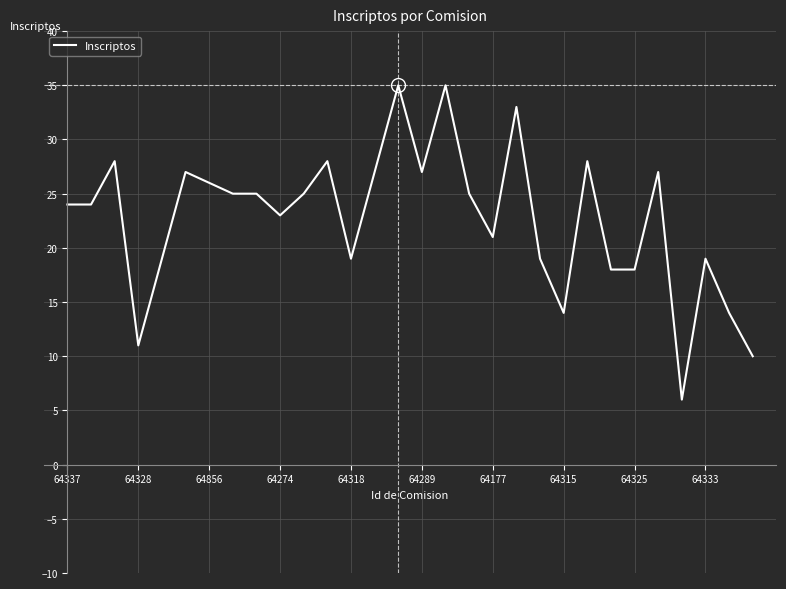

What is the greatest value displayed?

35